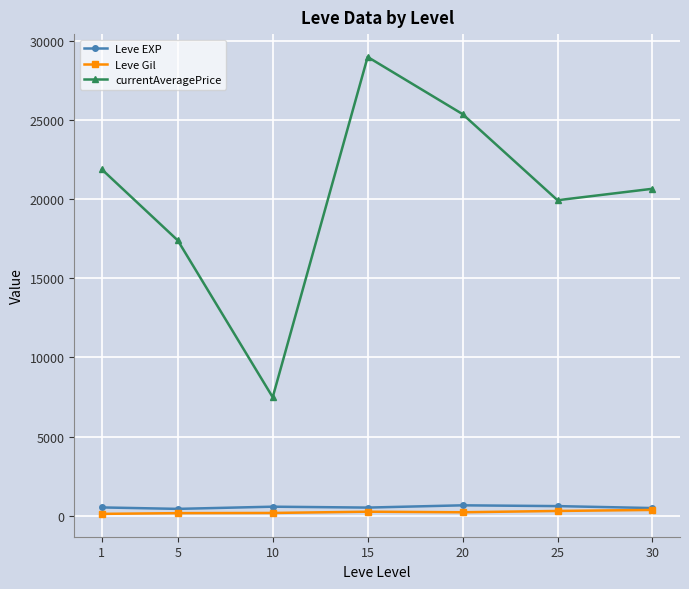

Is the value of Leve EXP at 30 greater than the value of currentAveragePrice at 1?

No